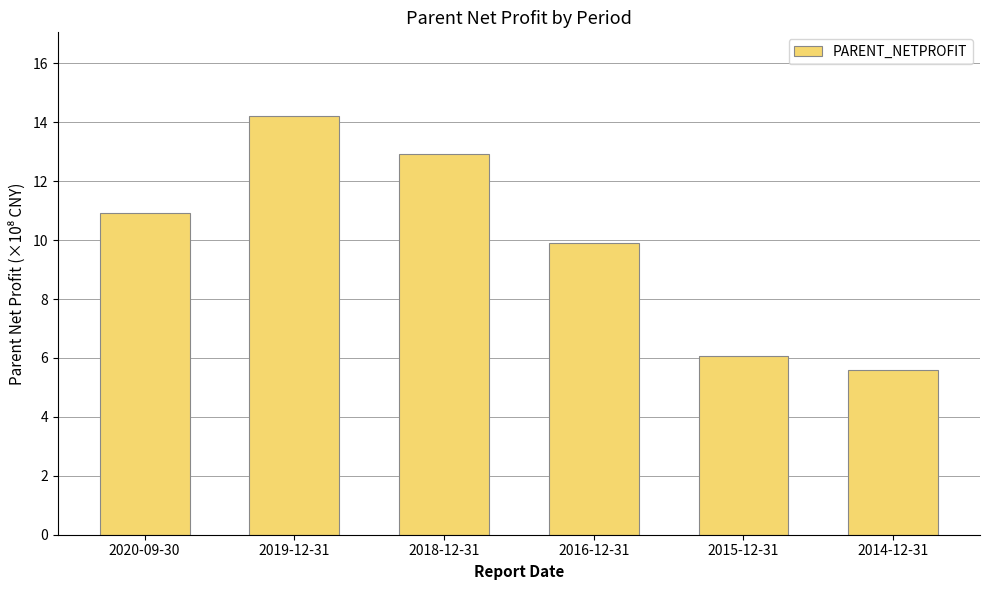

What is the change in value from 2020-09-30 to 2016-12-31?

-1.0